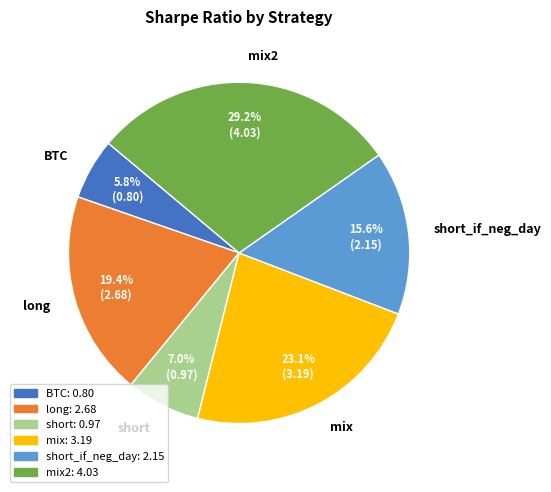

The mix slice represents 23% of the pie. True or false?

True